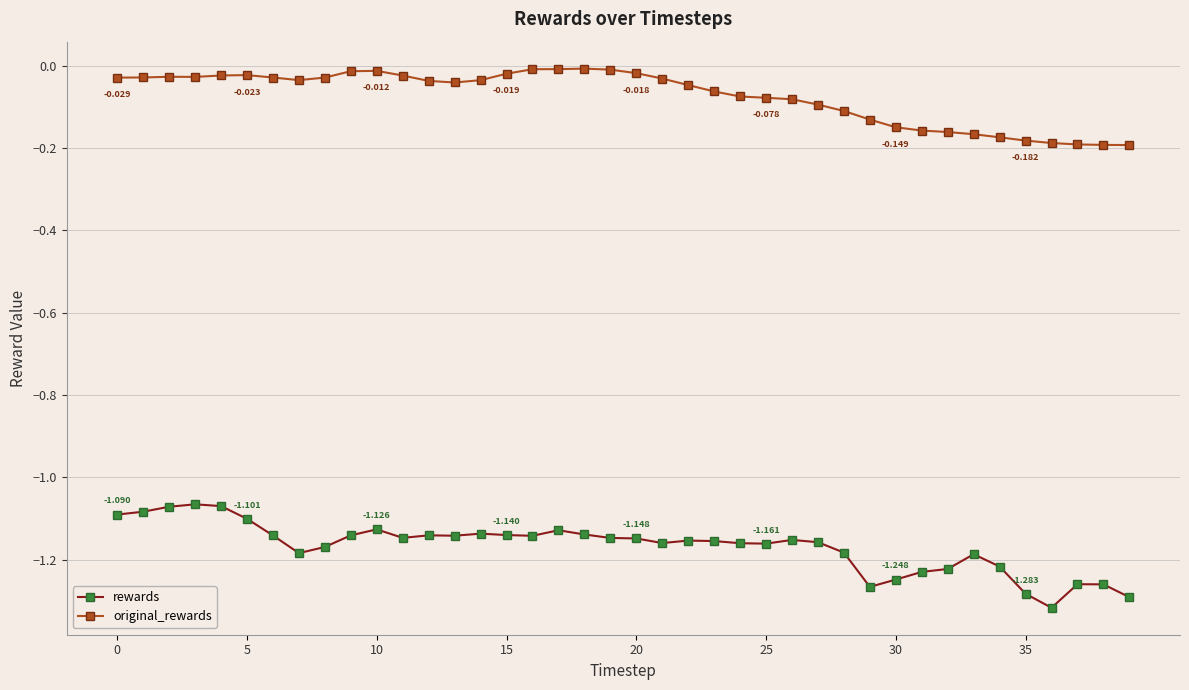

Rank the series by their maximum value, from highest to lowest.

original_rewards, rewards